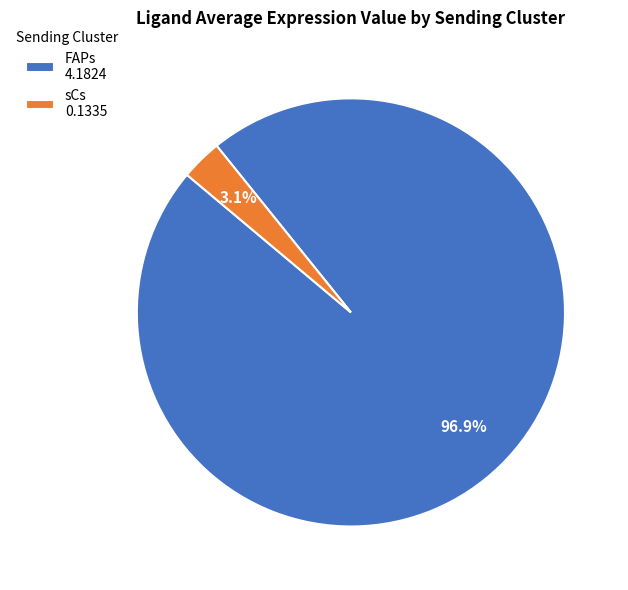

What is the largest slice in the pie chart?

FAPs